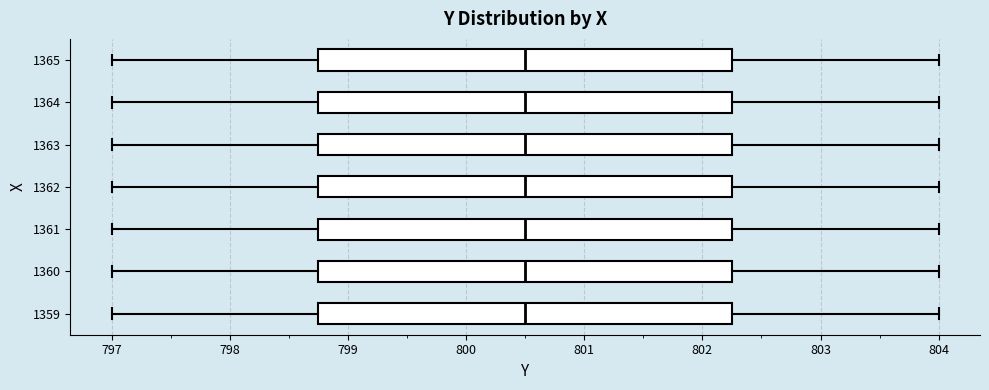

Where does the left whisker of the box at y = 1359 end on the x-axis? The values are not printed on the chart, so give them approximately, as read against the axis.

797.0